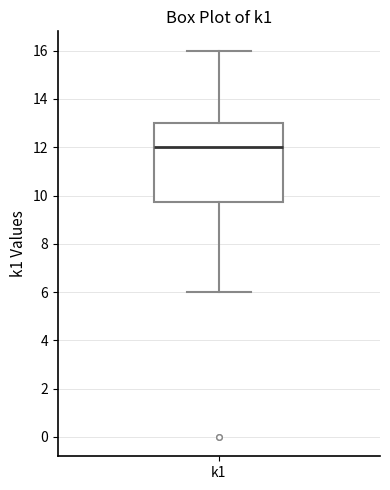

Where does the median line of the box for k1 sit on the y-axis? The values are not printed on the chart, so give them approximately, as read against the axis.

12.0